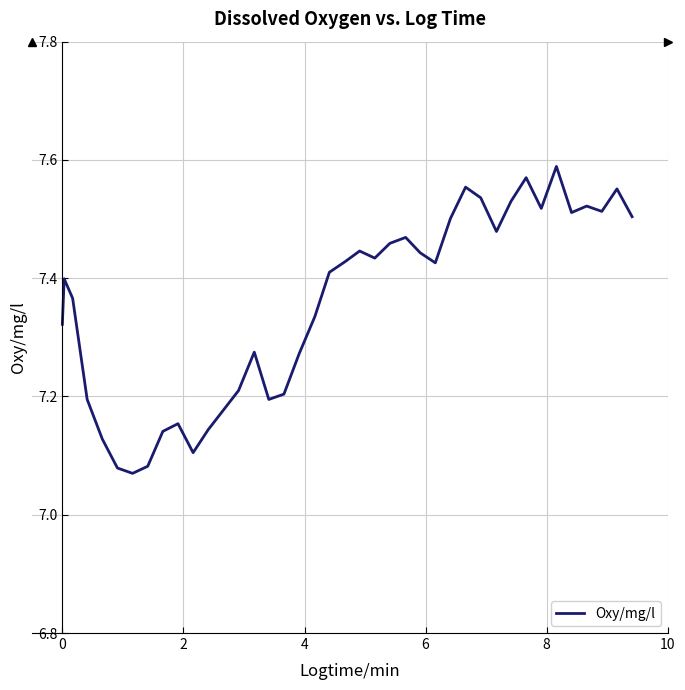

What is the difference between the maximum and minimum values?

0.5